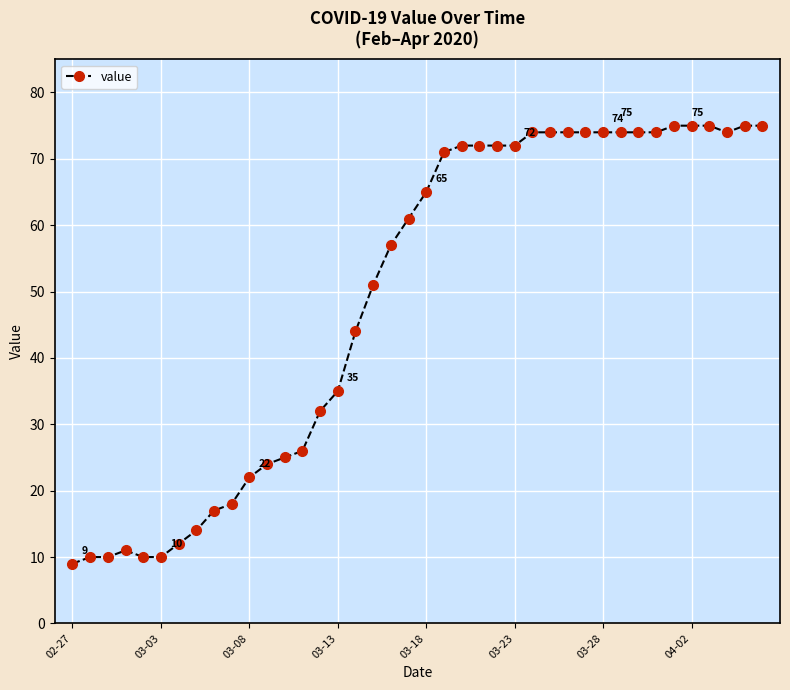

What is the difference between the maximum and second lowest values?

65